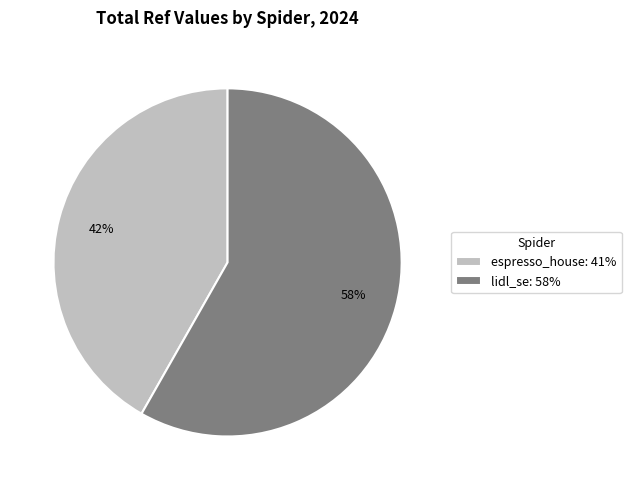

Is there any slice that represents more than half of the pie?

Yes